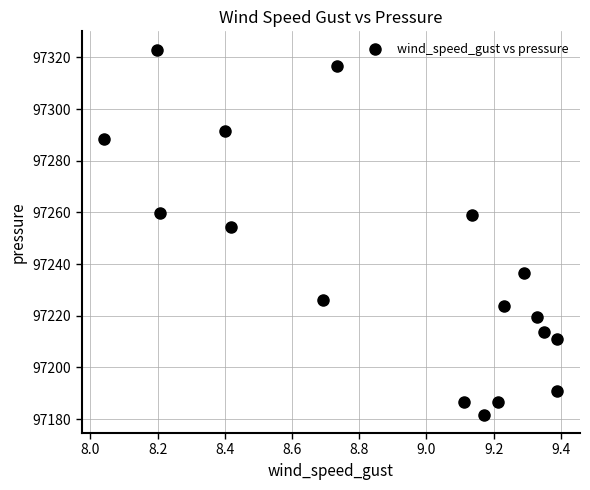

What is the range of X values (max minus min)?

1.3